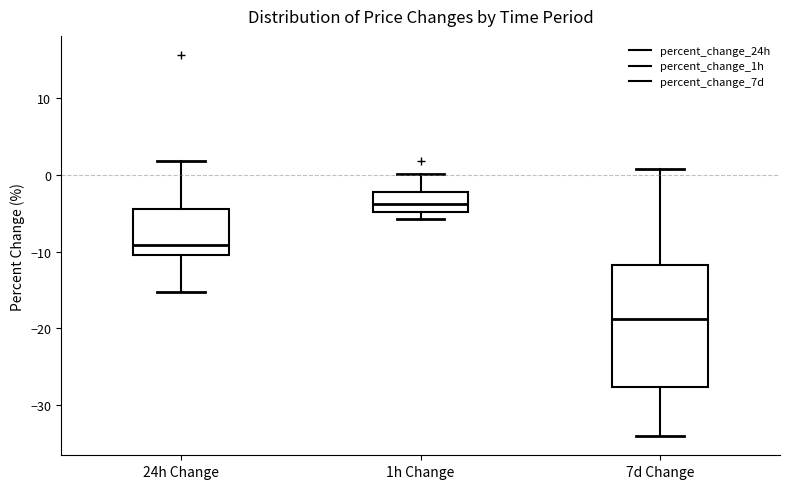

Comparing the boxes themselves (not the whiskers), which one is the tallest?

7d Change